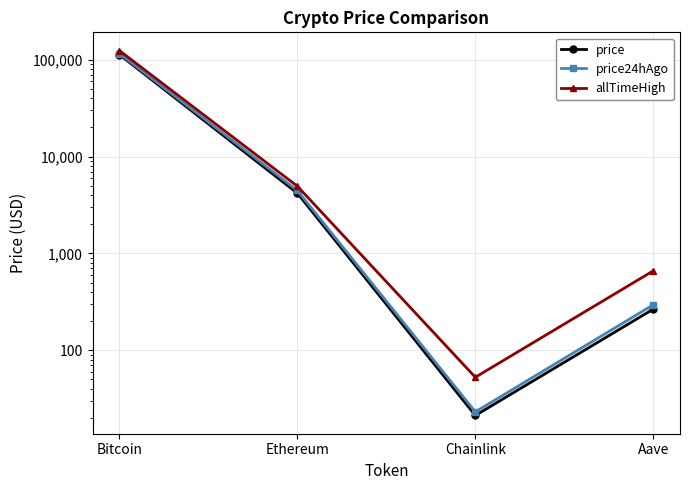

How many interior local valleys does the price24hAgo series have?

1